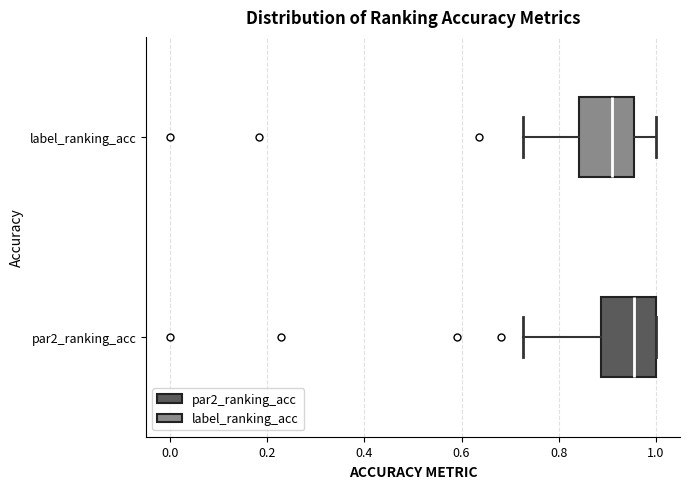

Which box has the furthest to the right median line?

par2_ranking_acc